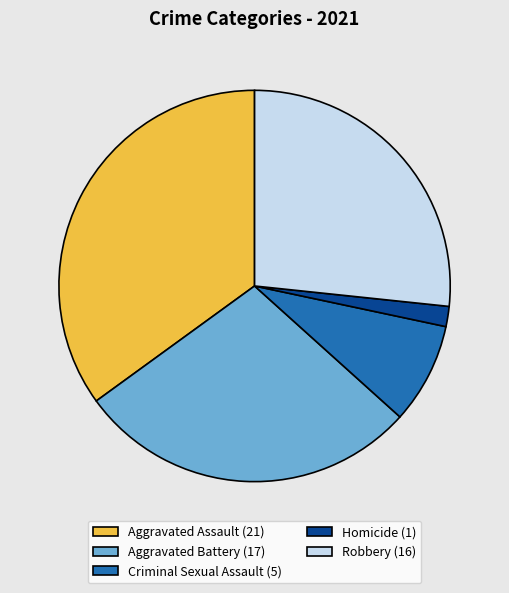

How many slices are in this pie chart?

5